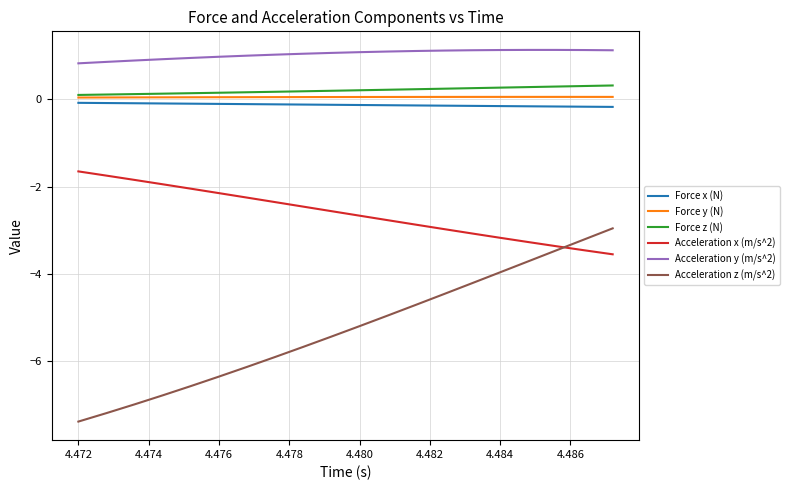

Which series has the largest total across all categories?

Acceleration y (m/s^2)